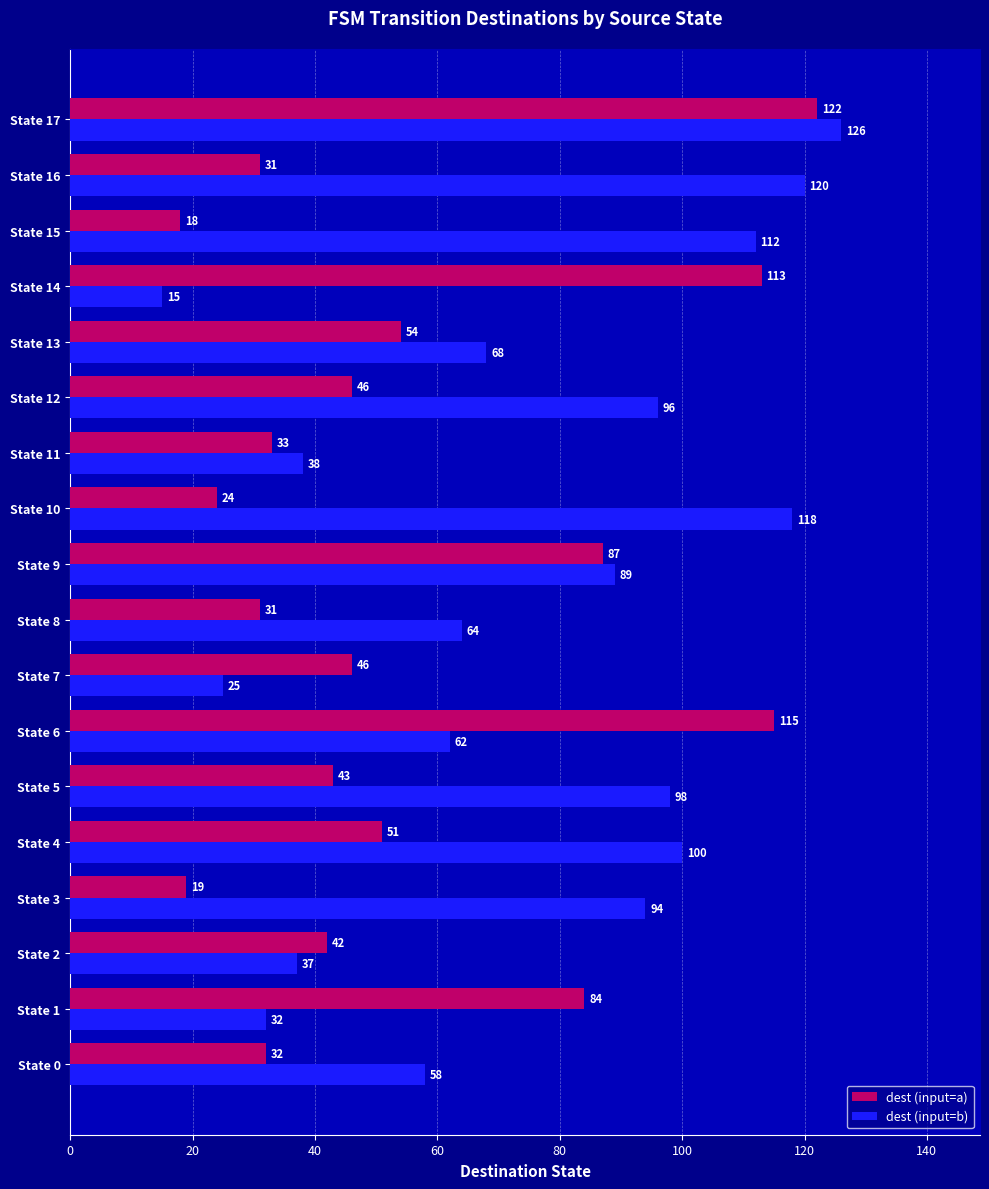

What is the spread (max minus min) of values at State 11?

5